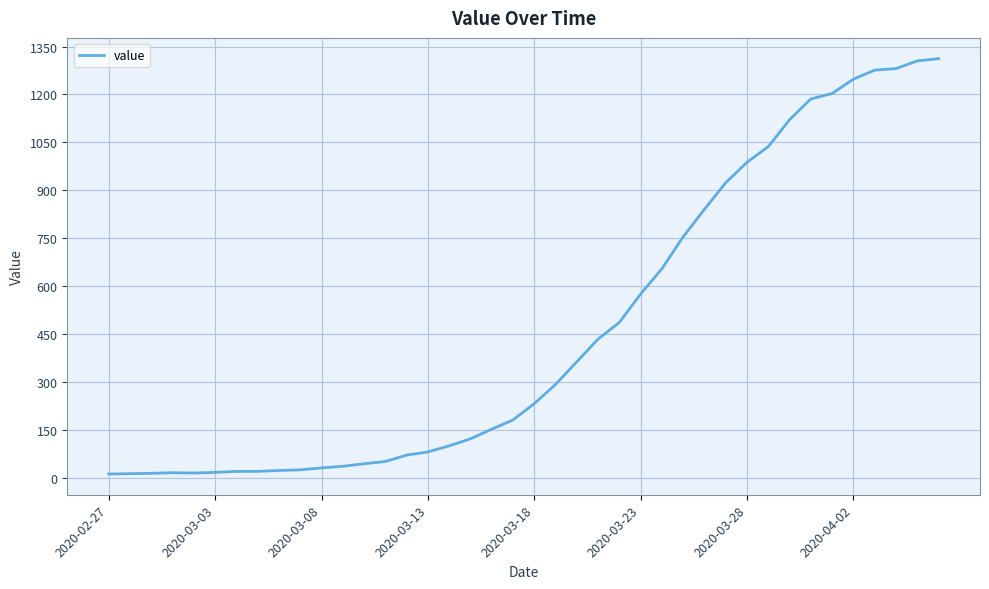

What is the minimum value shown in the chart?

13